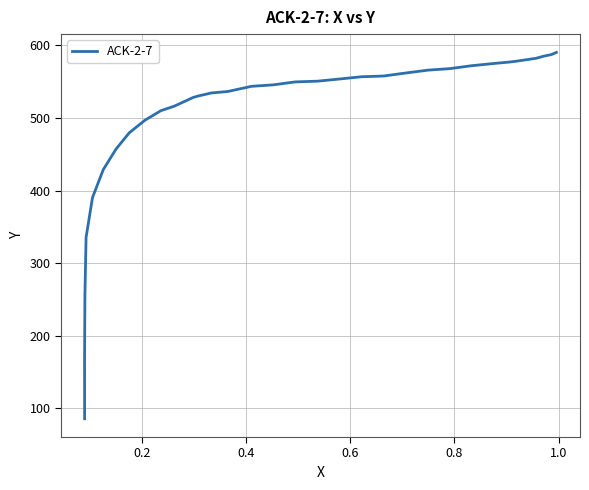

Count the number of values greater than 545.

17